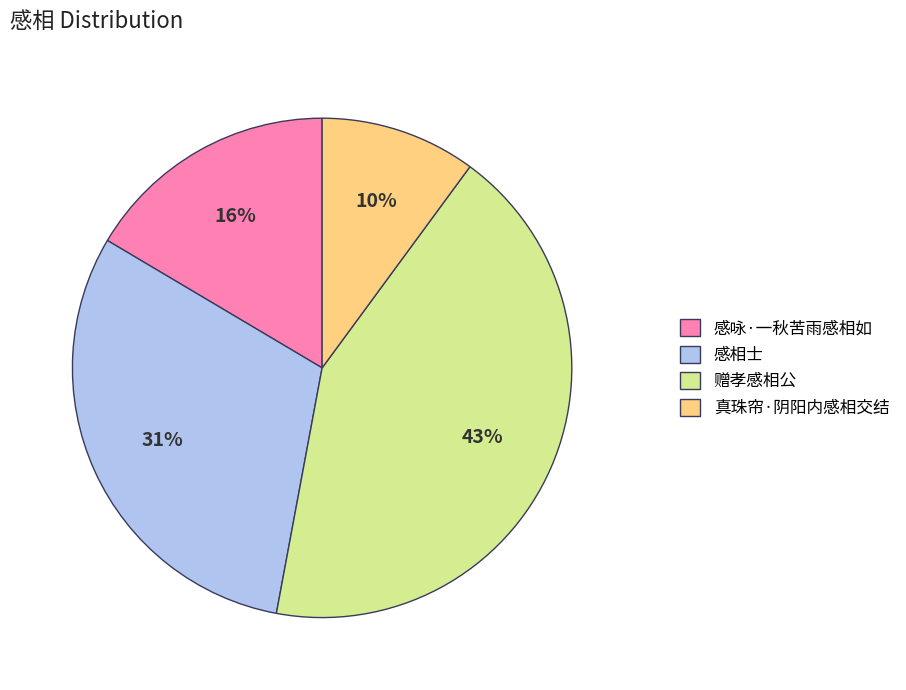

To the nearest percent, what is the combined percentage of 感相士 and 真珠帘·阴阳内感相交结?

41%